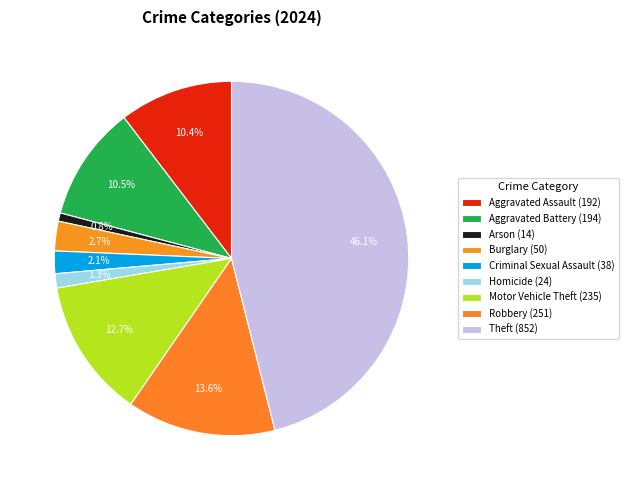

How many segments does this pie chart have?

9